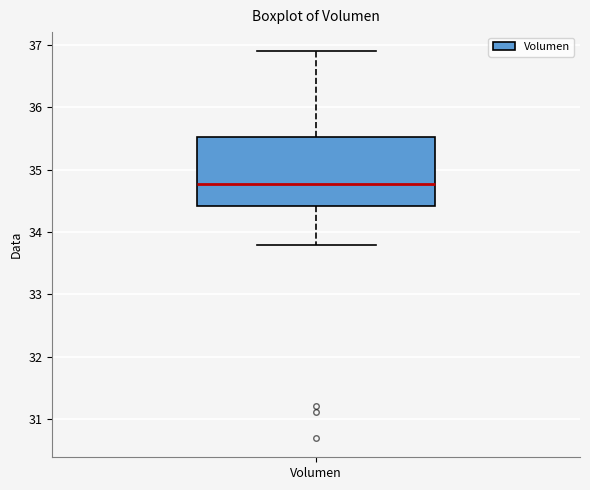

Where does the upper whisker of the box for Volumen end on the y-axis? The values are not printed on the chart, so give them approximately, as read against the axis.

36.9